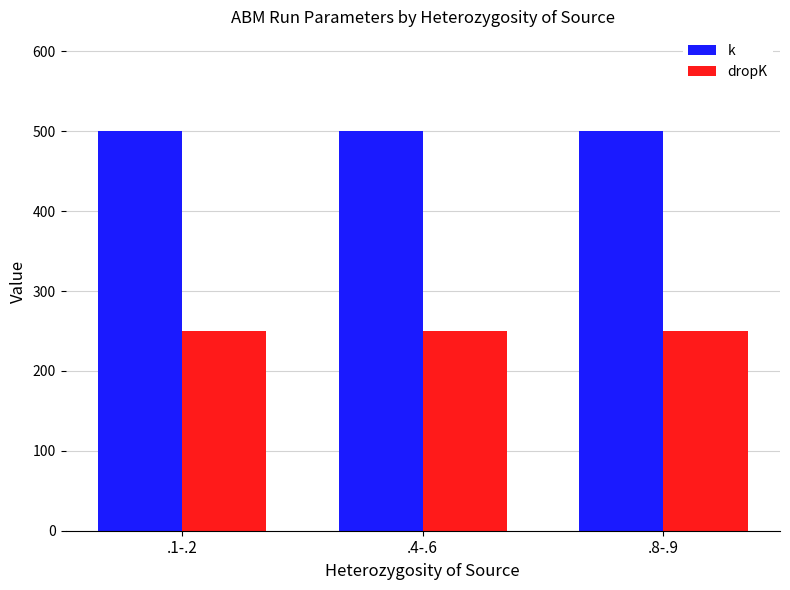

How many distinct data groups are displayed?

2